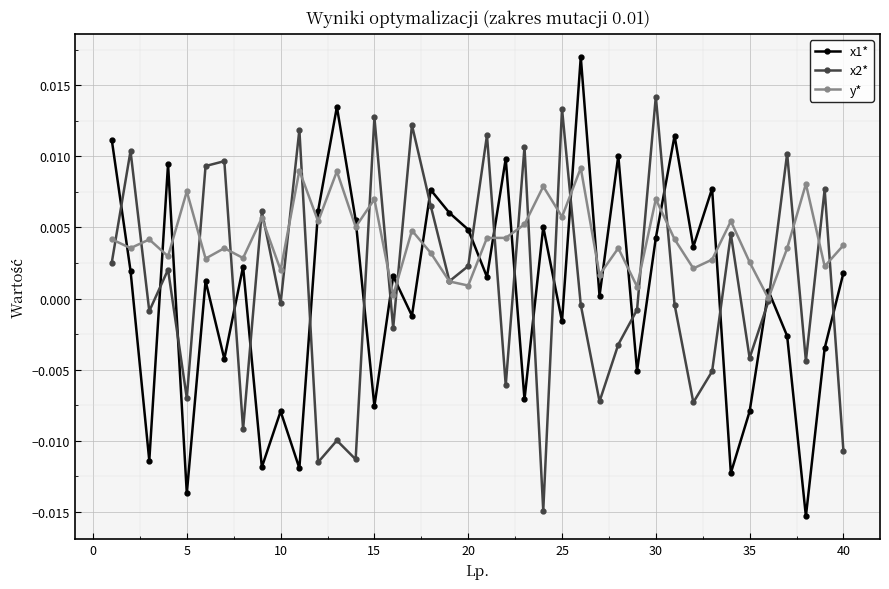

Count the number of data series in this chart.

3